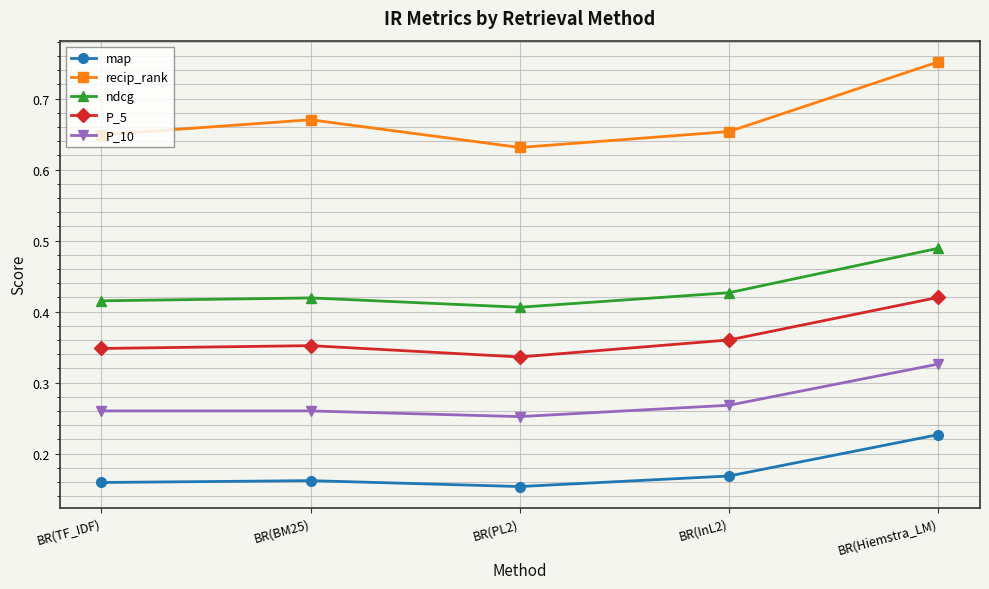

What position from the left is BR(InL2)?

4